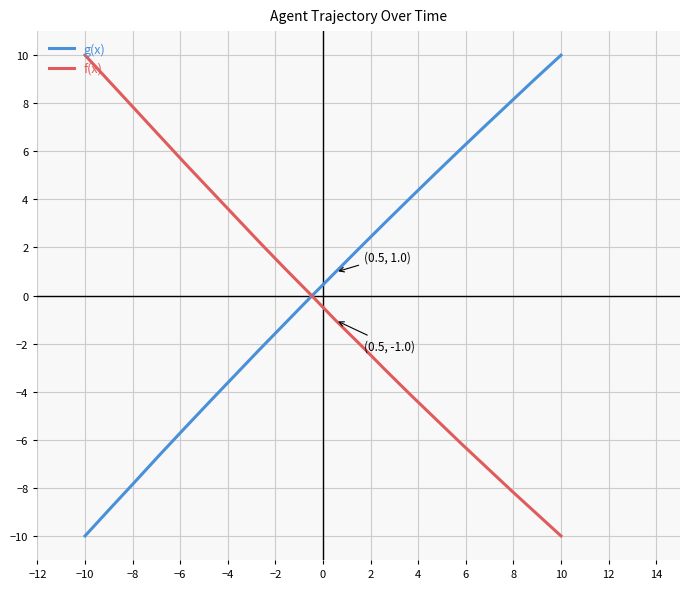

What is the greatest value displayed?

10.0